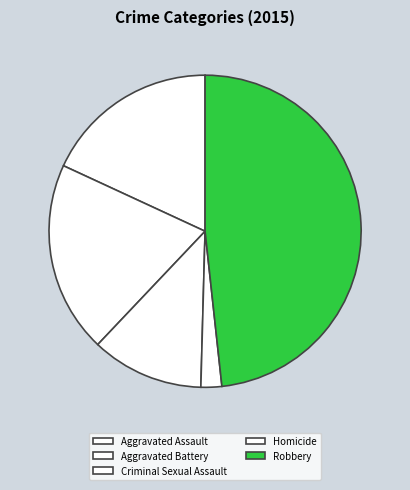

What is the ratio of the value at Aggravated Battery to the value at Aggravated Assault?

1.1